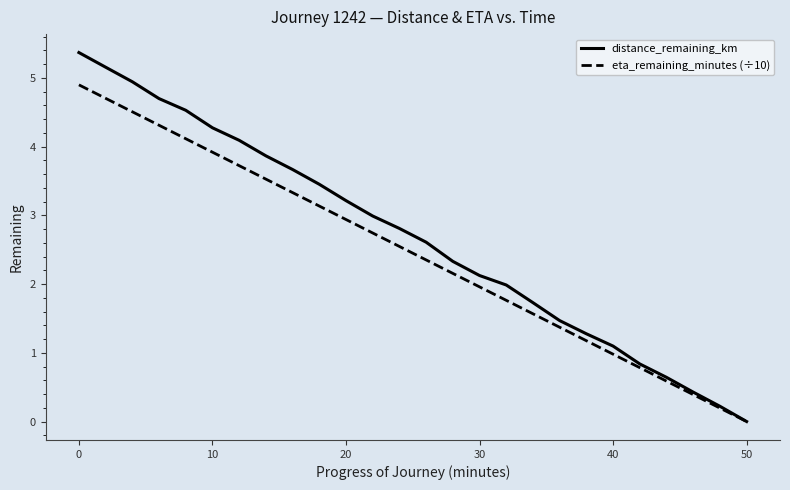

What is the sum of all distance_remaining_km values?

69.8